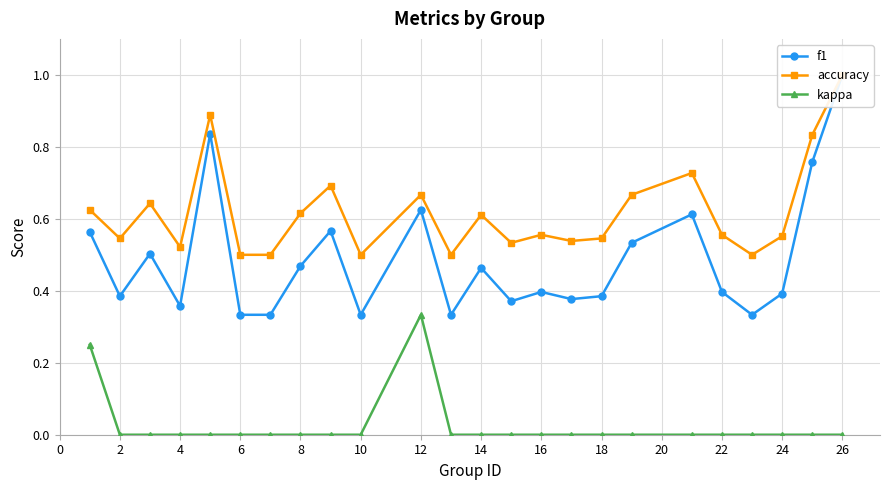

Rank the series by their maximum value, from lowest to highest.

kappa, f1, accuracy